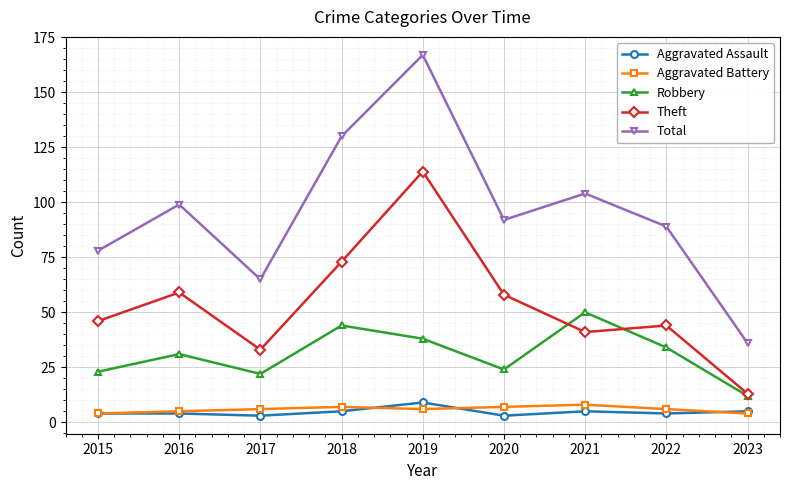

What are all the series names shown in the legend?

Aggravated Assault, Aggravated Battery, Robbery, Theft, Total